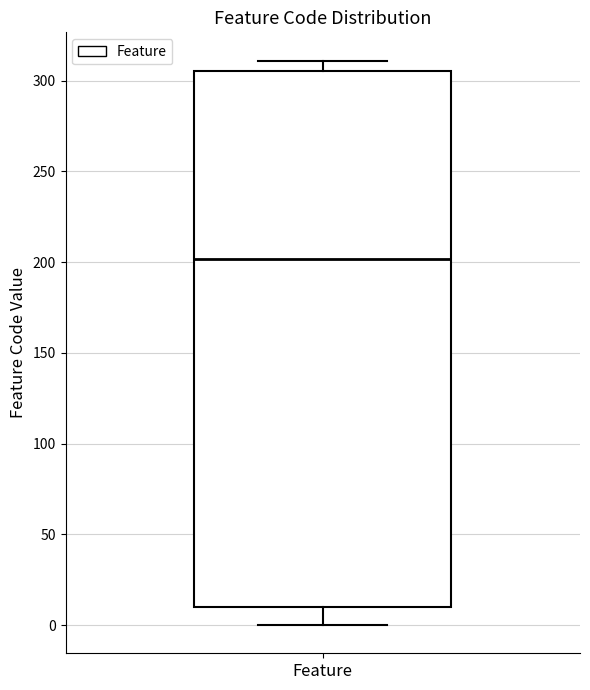

Transcribe this box plot: give where the median line is, the range the box spans, and where the two whiskers end, as read against the y-axis. The values are not printed on the chart, so give them approximately, as read against the axis.

median 200, box 10 to 305, whiskers 0 to 310